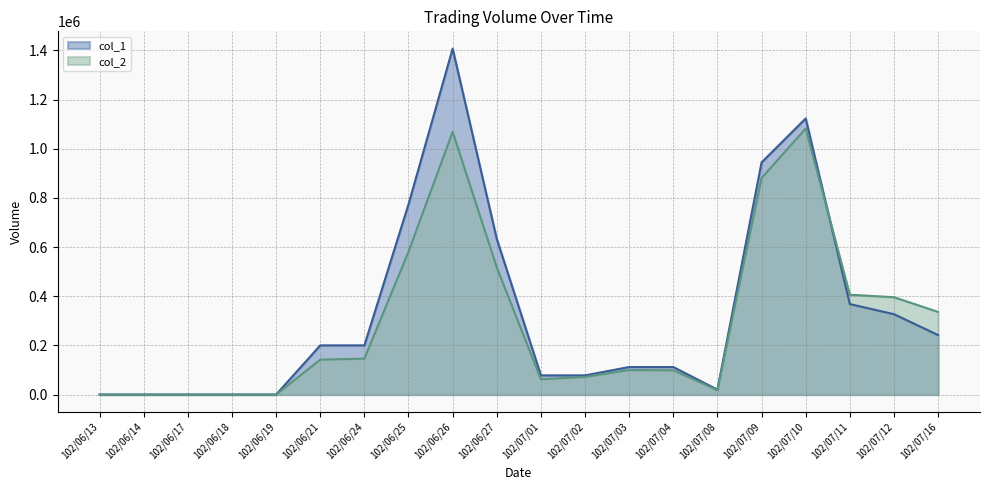

The col_2 series shows 71760 at 102/07/02. True or false?

True